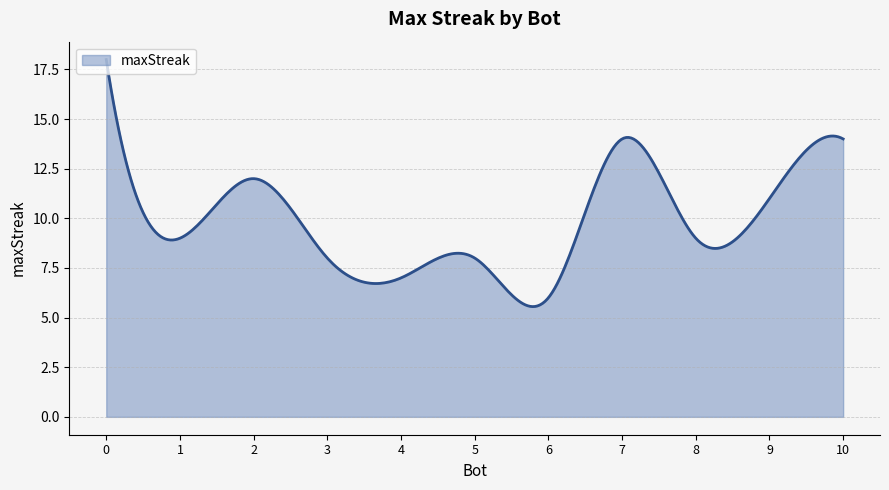

What is the difference between the maximum and minimum values?

12.4